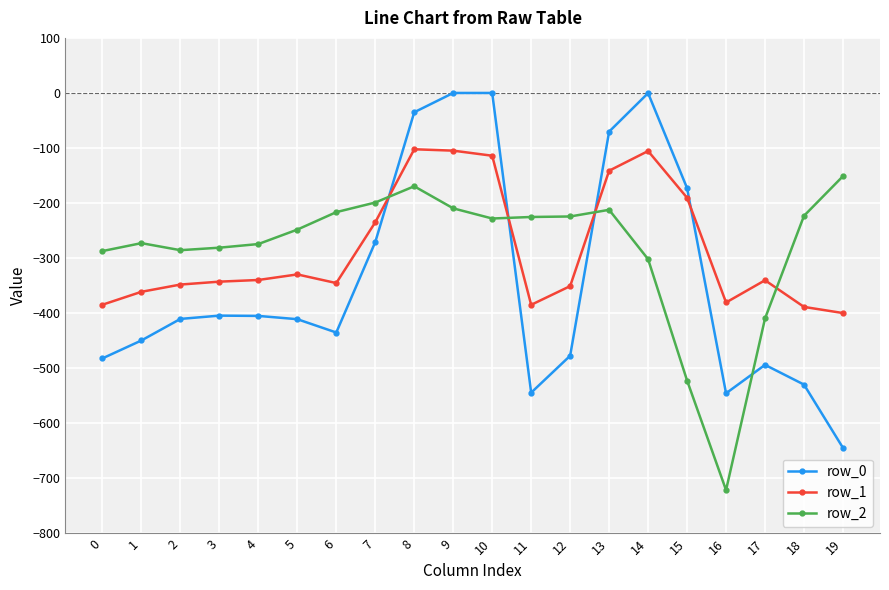

At 8, list the series in order from largest to smallest.

row_0, row_1, row_2